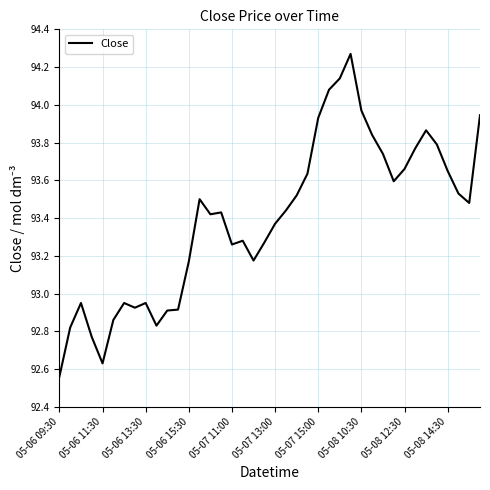

What is the difference between the maximum and minimum values?

1.7